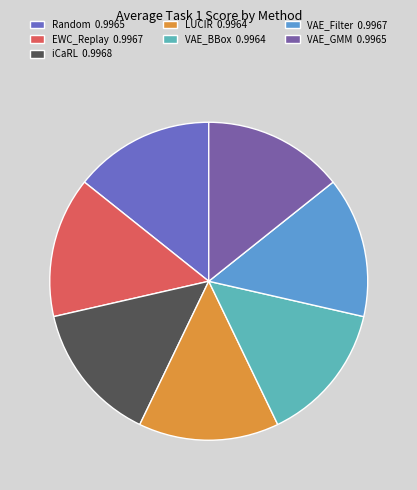

Is there a majority slice in this chart?

No